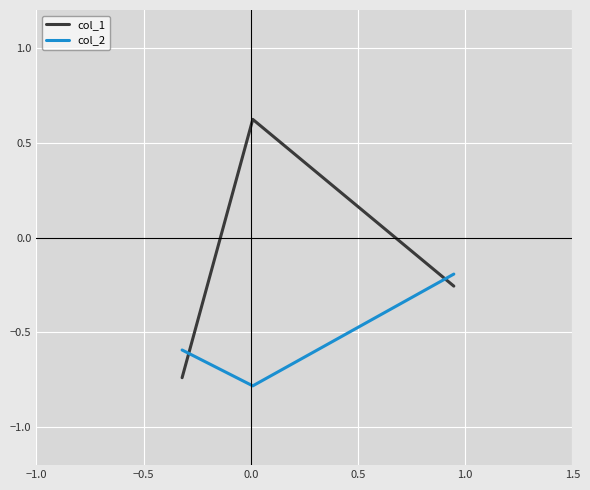

Which series has the largest total across all categories?

col_1